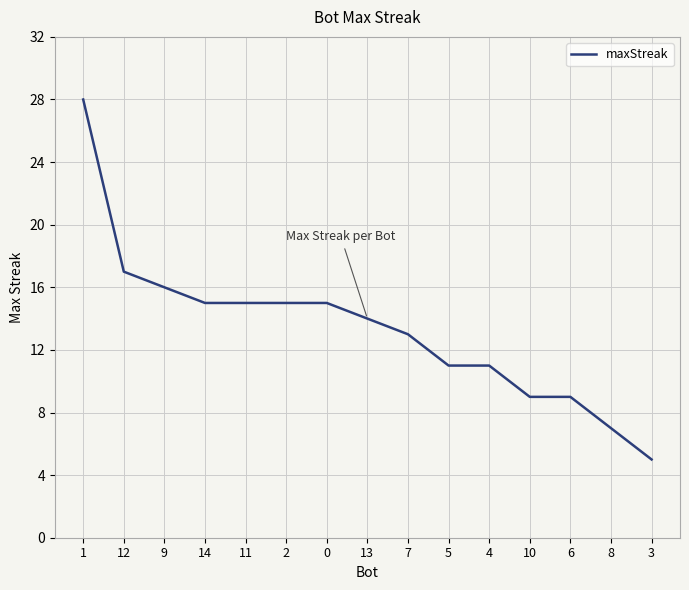

True or false: the data shows 10 at 9.

False